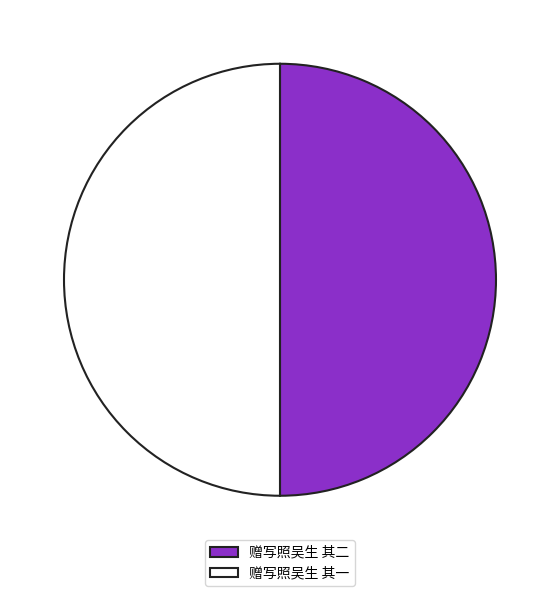

The 赠写照吴生 其一 slice represents 58% of the pie. True or false?

False